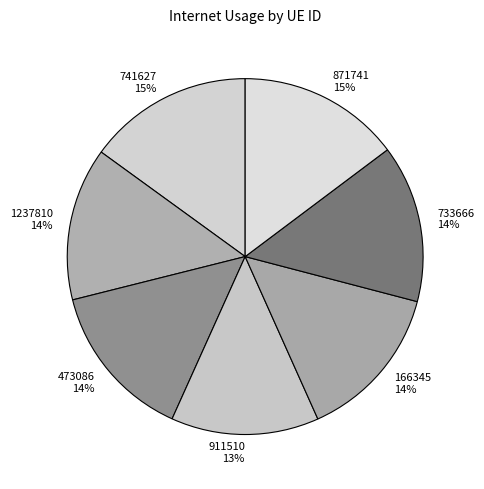

To the nearest percent, what is the average slice percentage?

14%